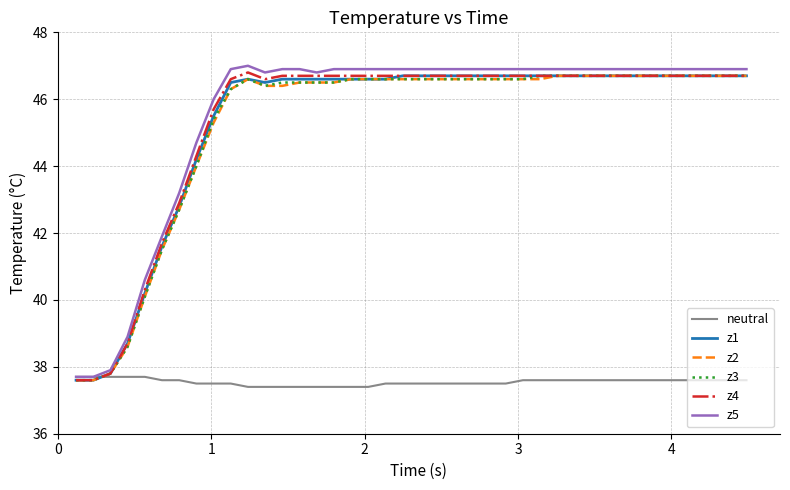

Which series has the largest total across all categories?

z5